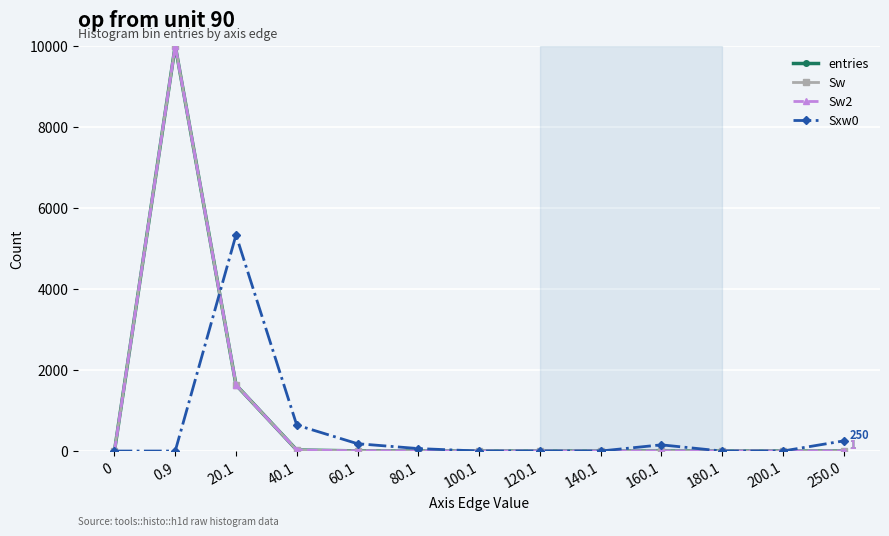

At 20.1, list the series in order from smallest to largest.

entries, Sw, Sw2, Sxw0